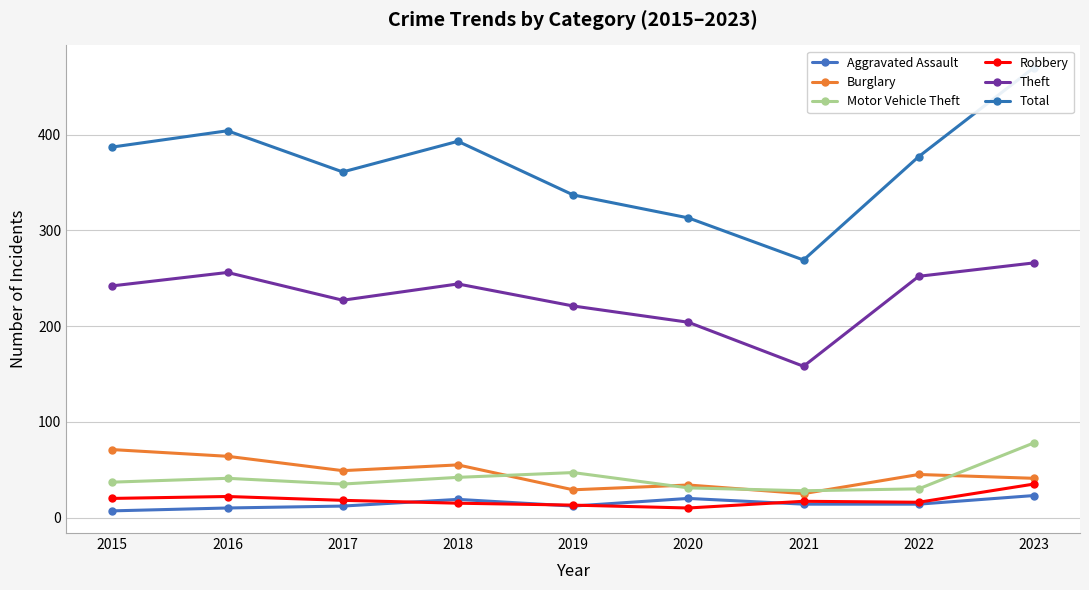

Which series changed the most between 2016 and 2022?

Total